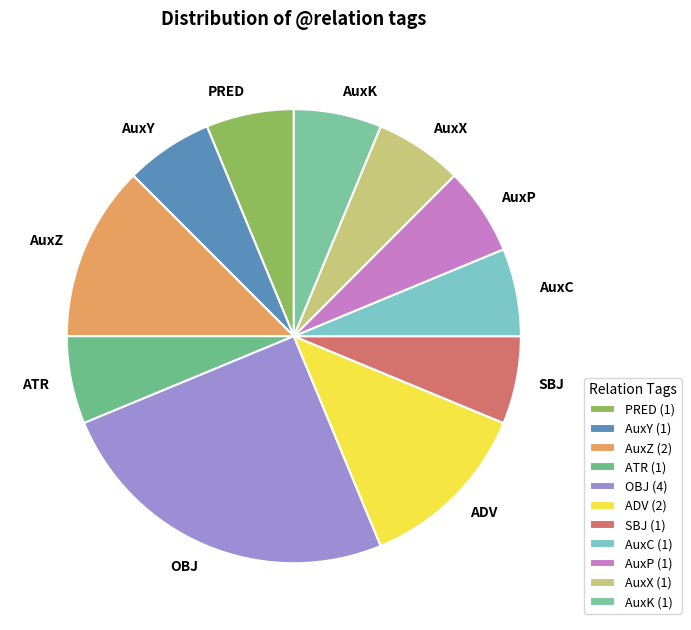

Count the number of slices in the pie.

11